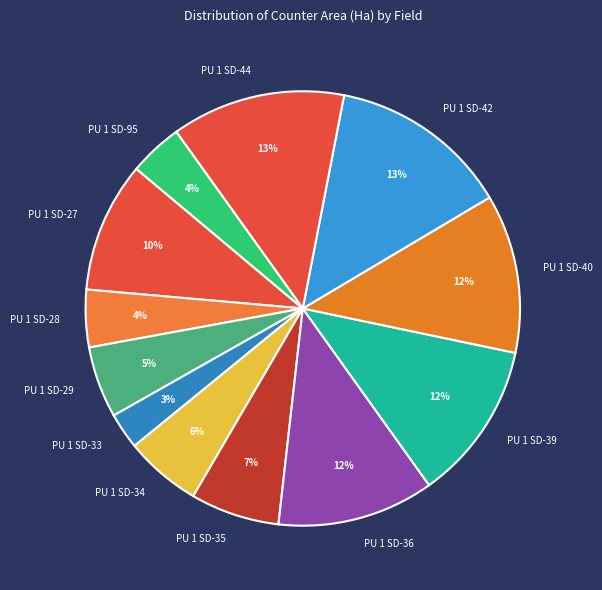

What is the ratio of the value at PU 1 SD-35 to the value at PU 1 SD-34?

1.2